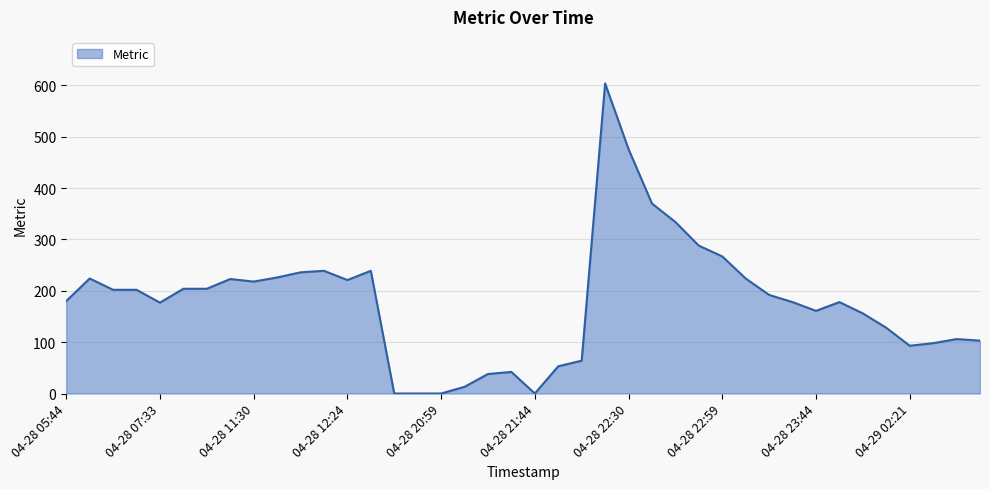

What is the greatest value displayed?

604